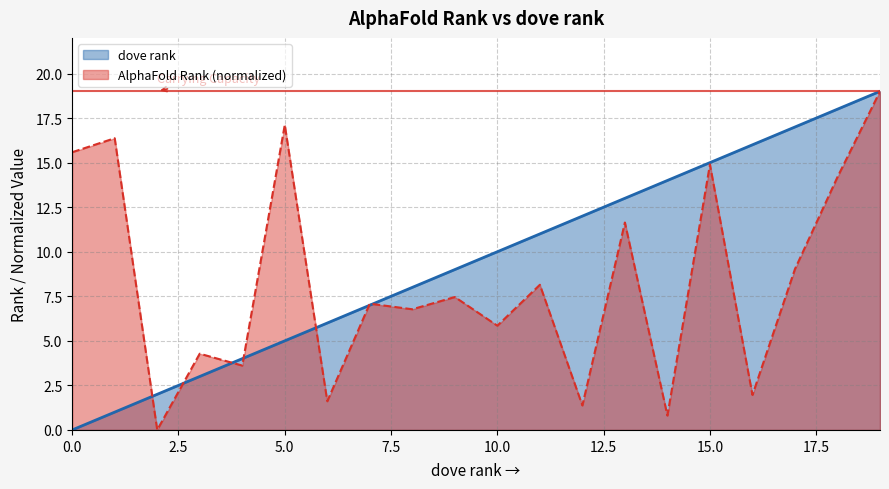

Rank the series by their average value, from lowest to highest.

AlphaFold Rank (normalized), dove rank